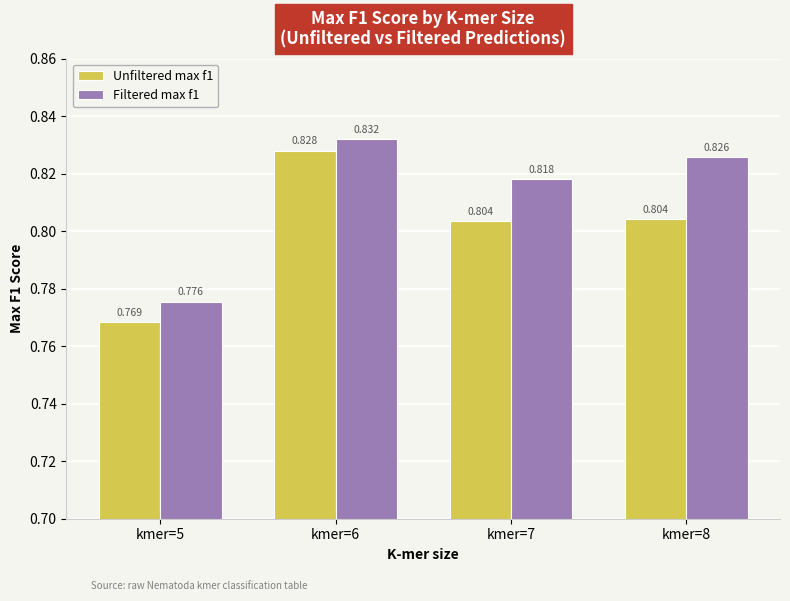

Is the value of Filtered max f1 at kmer=5 greater than the value of Unfiltered max f1 at kmer=7?

No